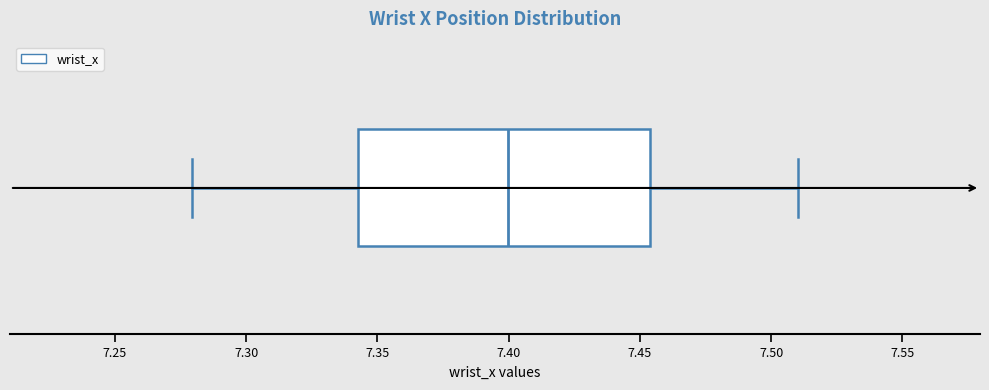

Transcribe this box plot: give where the median line is, the range the box spans, and where the two whiskers end, as read against the x-axis. The values are not printed on the chart, so give them approximately, as read against the axis.

median 7.400, box 7.345 to 7.455, whiskers 7.280 to 7.510